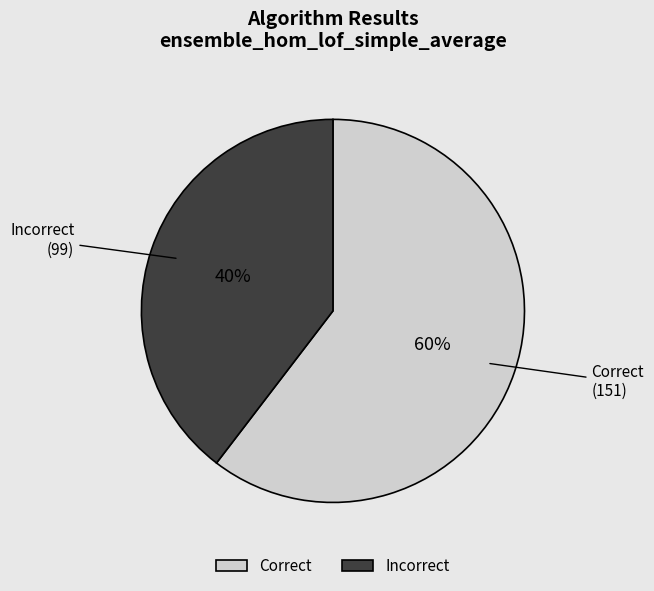

True or false: Incorrect accounts for 53% of the total.

False